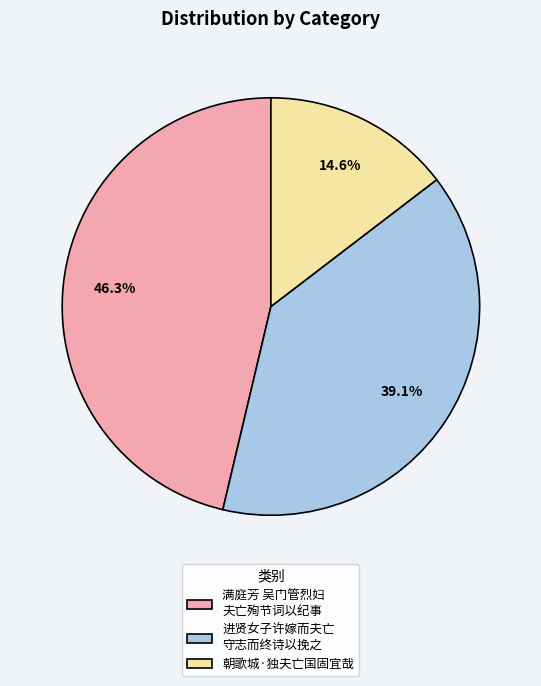

How many slices are in this pie chart?

3